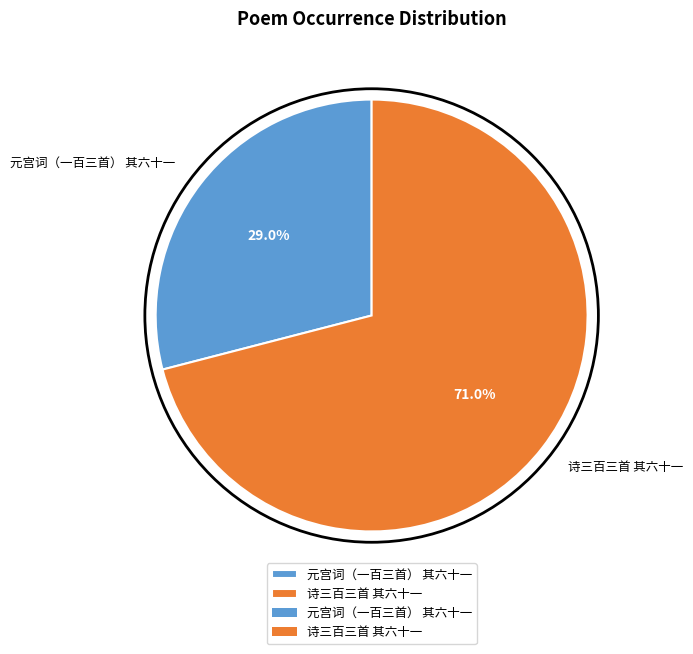

Which has a higher value, 诗三百三首 其六十一 or 元宫词（一百三首） 其六十一?

诗三百三首 其六十一